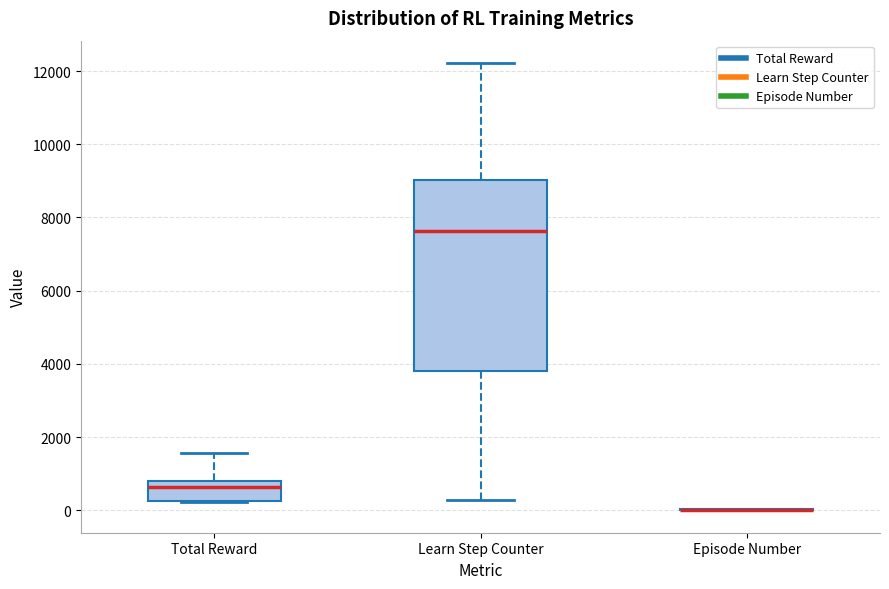

Reading left to right, read every box against the y-axis: the position of its median line, the range the box covers, and the ends of its whiskers. The values are not printed on the chart, so give them approximately, as read against the axis.

Total Reward: median 600, box 200 to 800, whiskers 200 to 1600
Learn Step Counter: median 7600, box 3800 to 9000, whiskers 200 to 12200
Episode Number: box collapsed to a line at 0, whiskers 0 to 0